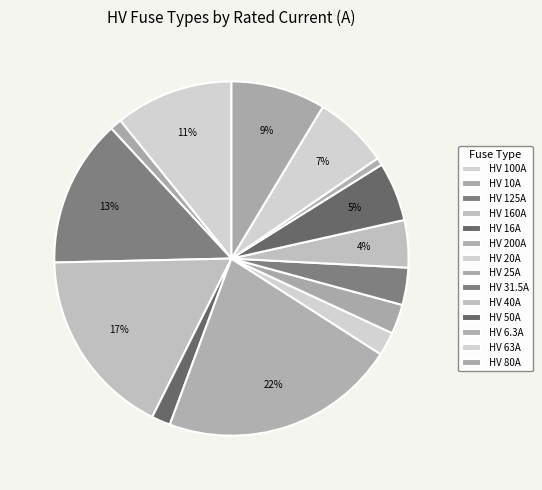

What portion of the pie excludes HV 25A?

97.3%